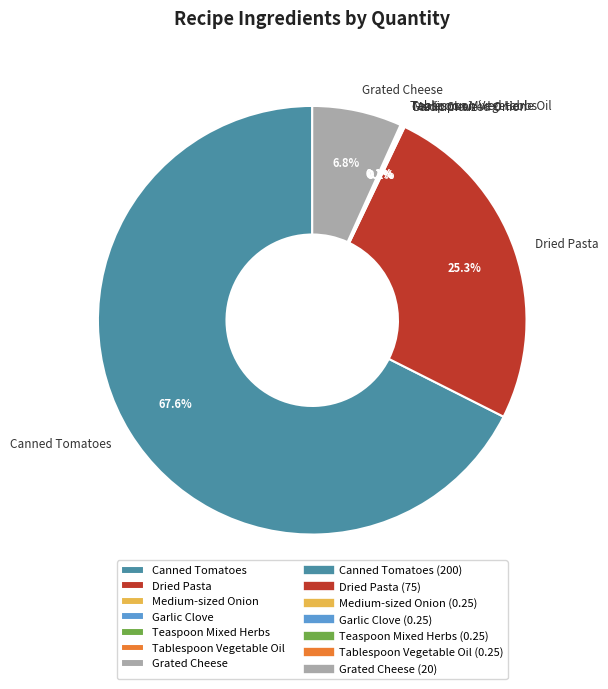

Which slice is the largest?

Canned Tomatoes